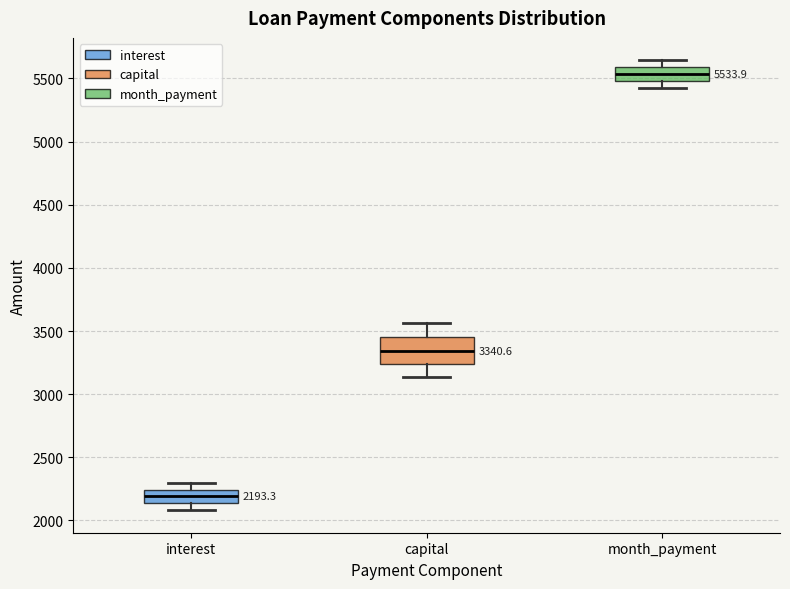

Which box's median line is the highest?

month_payment